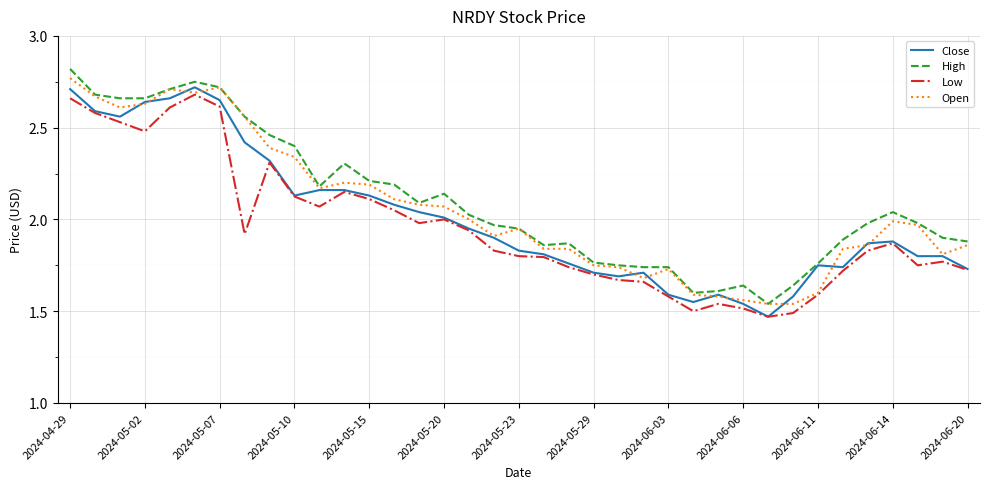

True or false: High and Low cross at least once.

False